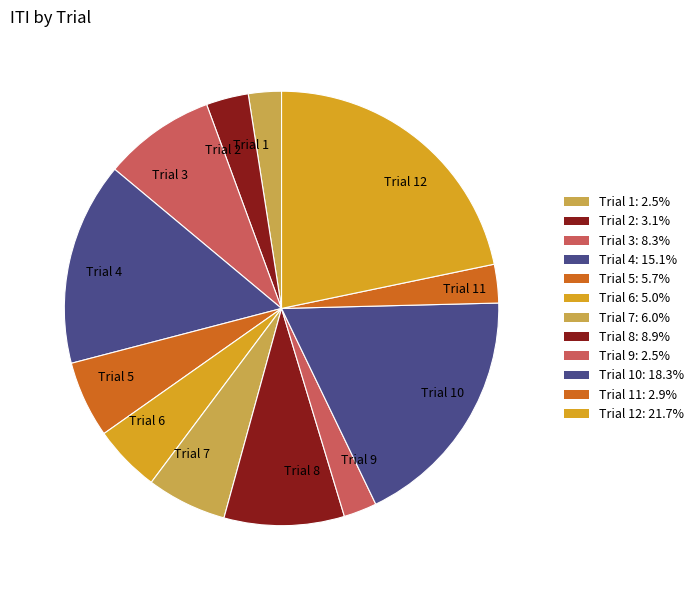

Approximately how many times larger is the value at Trial 1 compared to Trial 3?

0.3